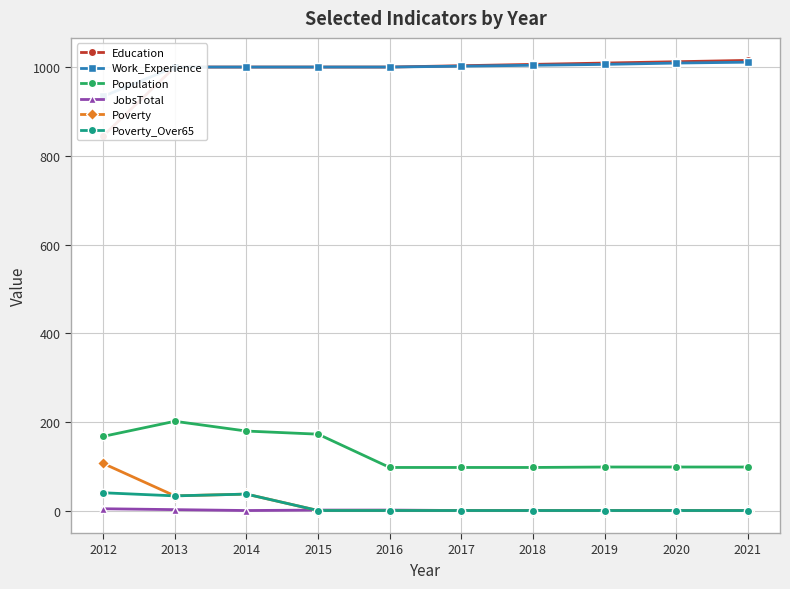

Reading right to left, extract all data points from this chart.

Education: 1015	1012	1009	1006	1003	1000	1000	1000	1000	845
Work_Experience: 1011	1009	1006	1004	1002	1000	1000	1000	1000	934
Population: 99	99	99	98	98	98	173	180	202	168
JobsTotal: 1	1	1	1	1	2	2	1	3	5
Poverty: 1	1	1	1	1	1	1	38	34	107
Poverty_Over65: 1	1	1	1	1	1	1	38	34	41